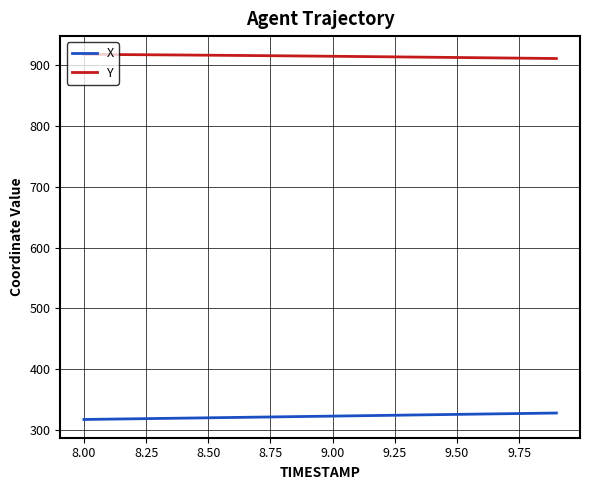

True or false: Y and X cross at least once.

False